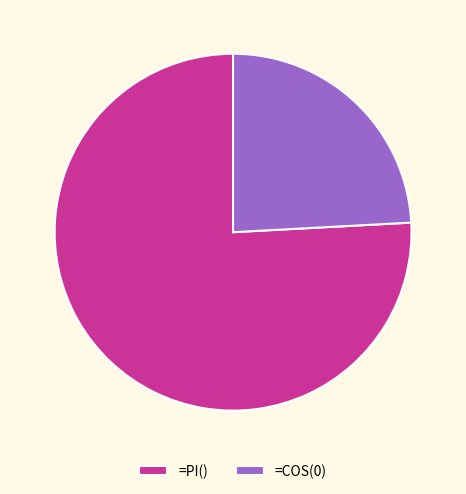

Is the sum of =PI() and =COS(0) greater than half?

Yes